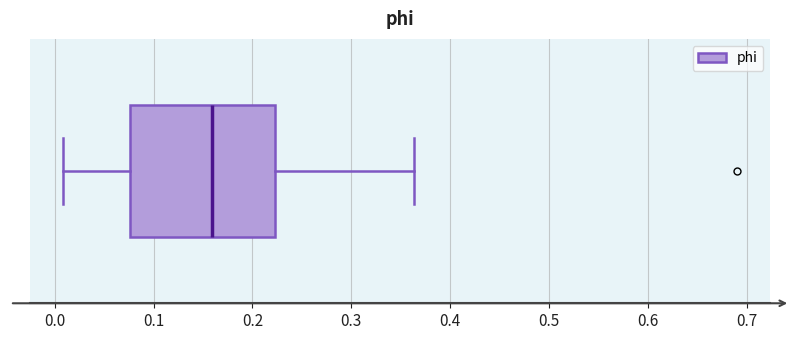

Read this box plot against the x-axis: the position of the median line, the range covered by the box, and the ends of both whiskers. The values are not printed on the chart, so give them approximately, as read against the axis.

median 0.16, box 0.08 to 0.22, whiskers 0.01 to 0.36